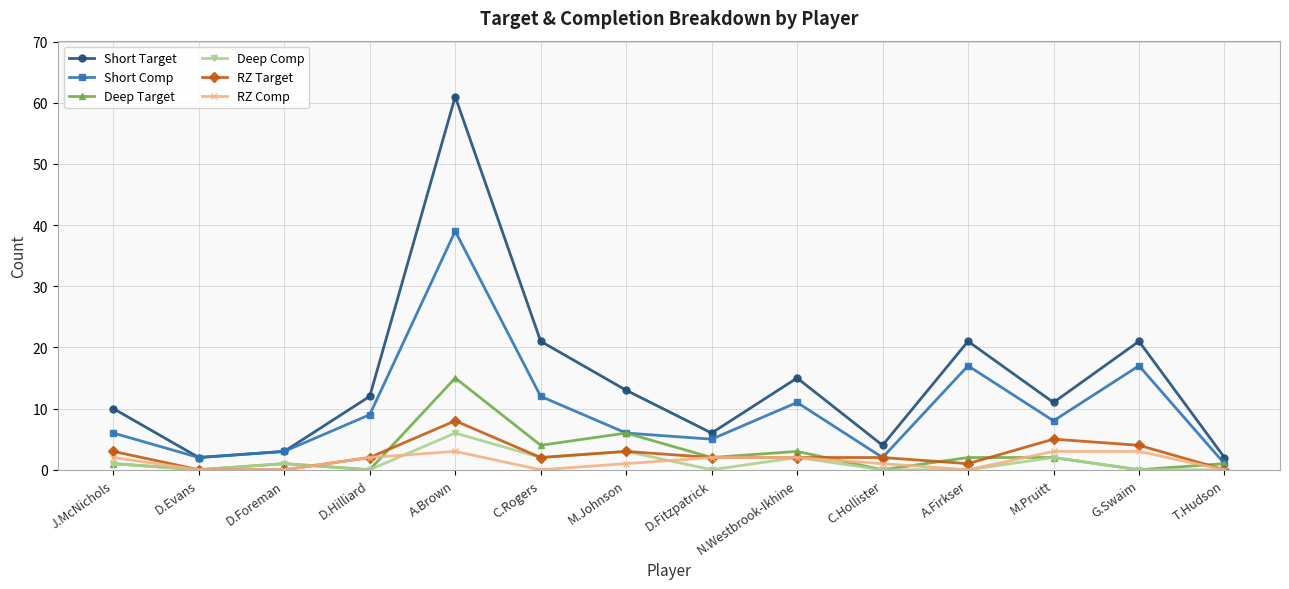

Which series has the largest total across all categories?

Short Target